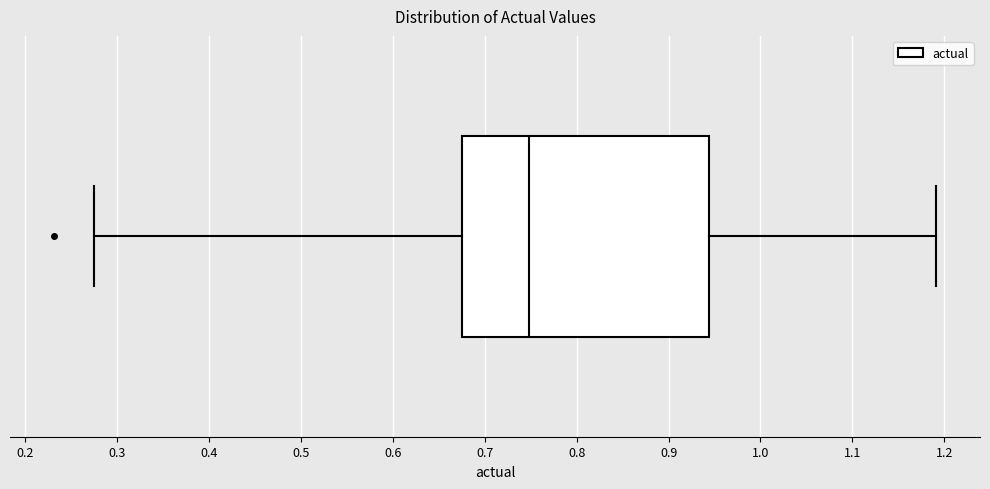

Read this box plot against the x-axis: the position of the median line, the range covered by the box, and the ends of both whiskers. The values are not printed on the chart, so give them approximately, as read against the axis.

median 0.75, box 0.68 to 0.94, whiskers 0.27 to 1.19